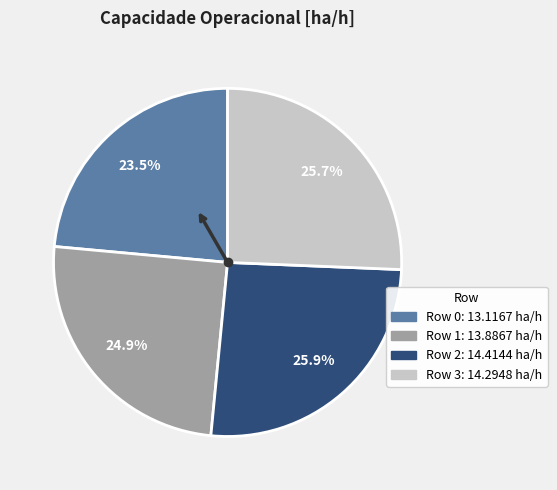

Does Row 2 represent more than half of the total?

No